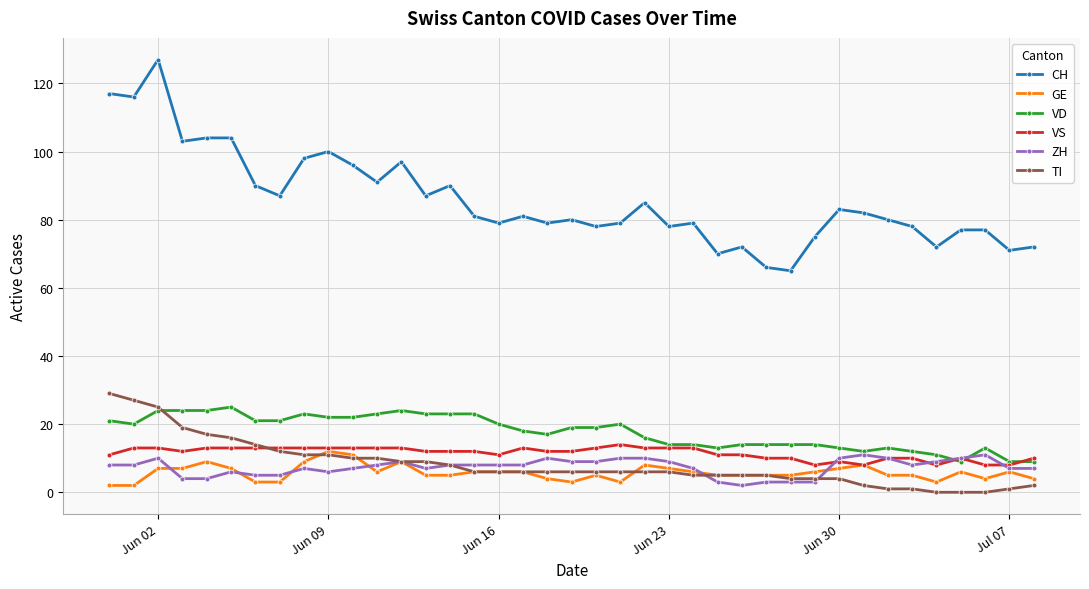

True or false: GE and VD intersect in this chart.

False